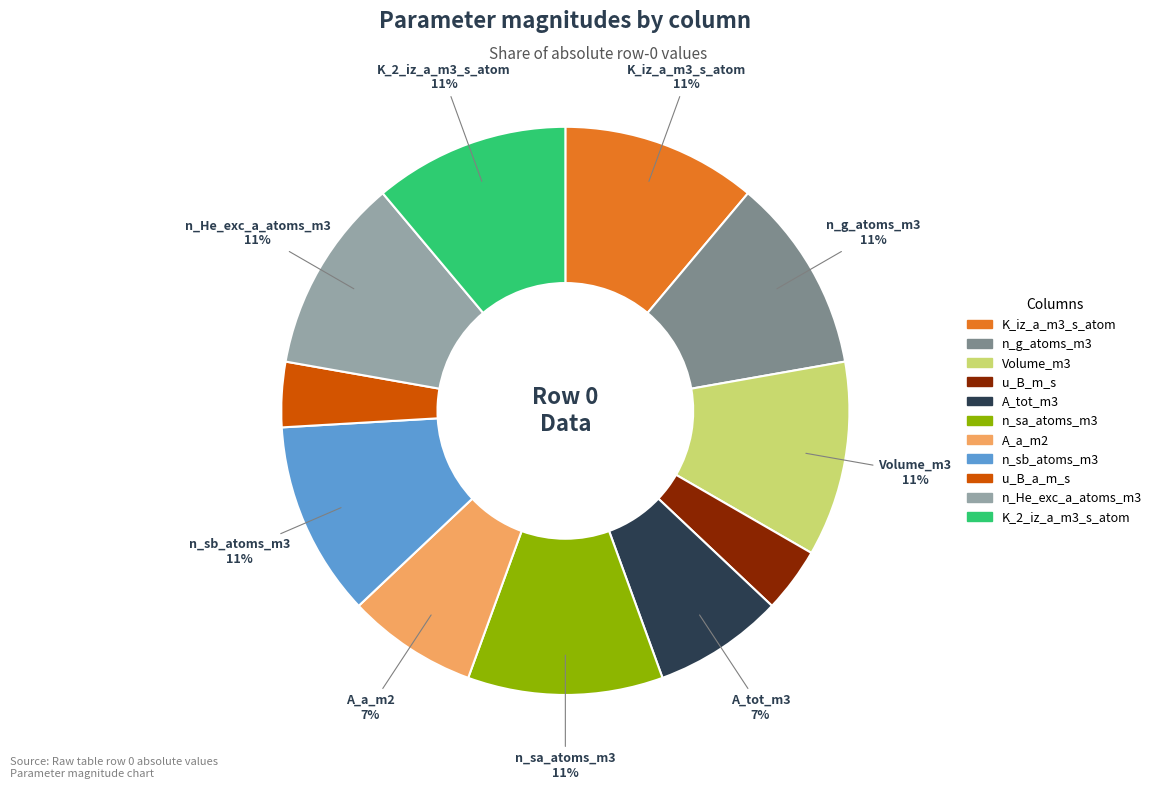

To the nearest percent, what is the combined percentage of u_B_a_m_s and n_sa_atoms_m3?

15%